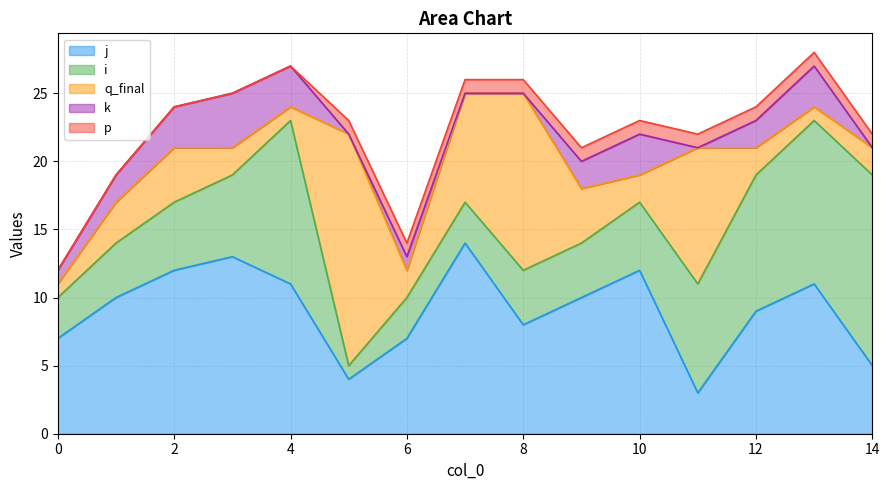

True or false: q_final and p intersect in this chart.

False